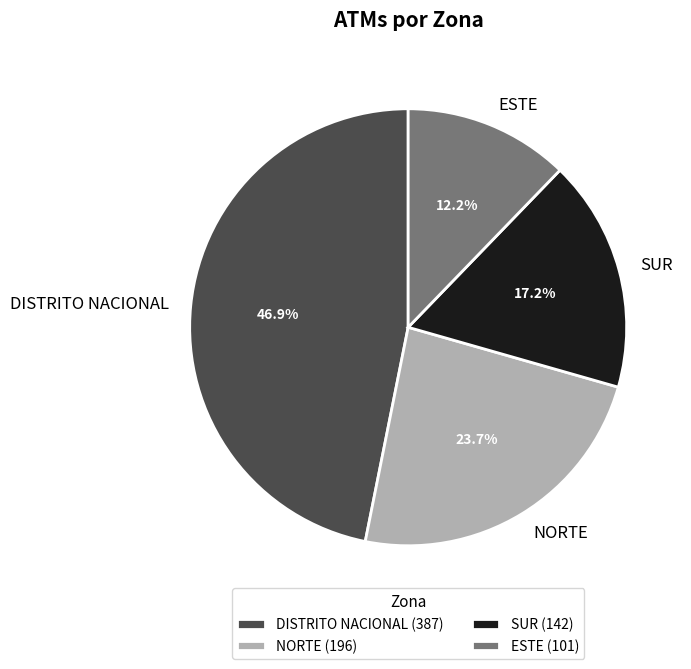

Is there any slice that represents more than half of the pie?

No